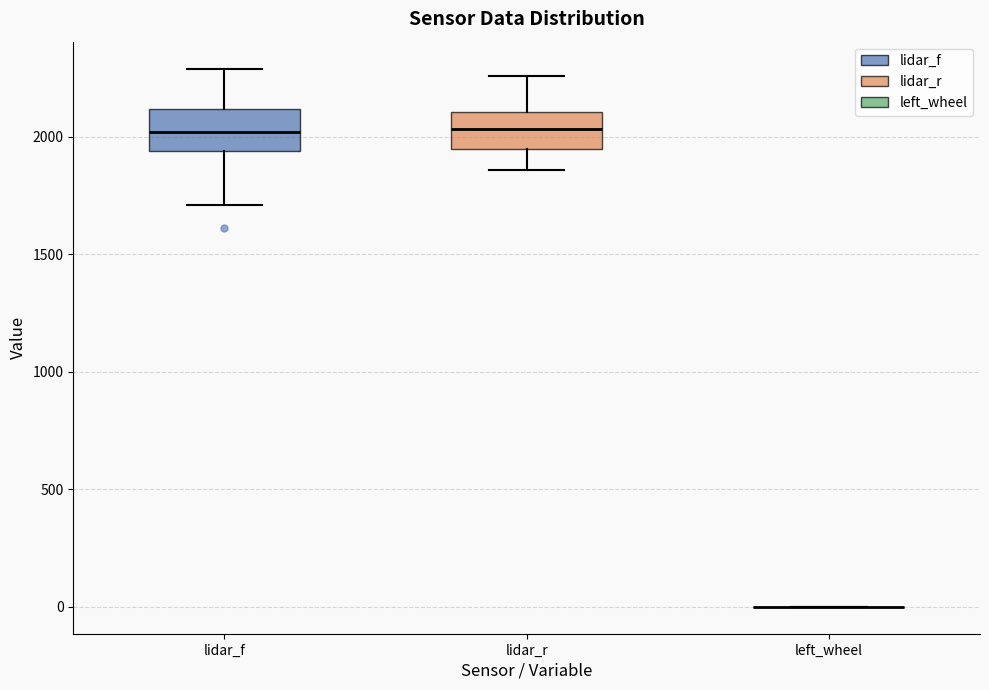

Where is the upper edge of the box for lidar_f on the y-axis? The values are not printed on the chart, so give them approximately, as read against the axis.

2100